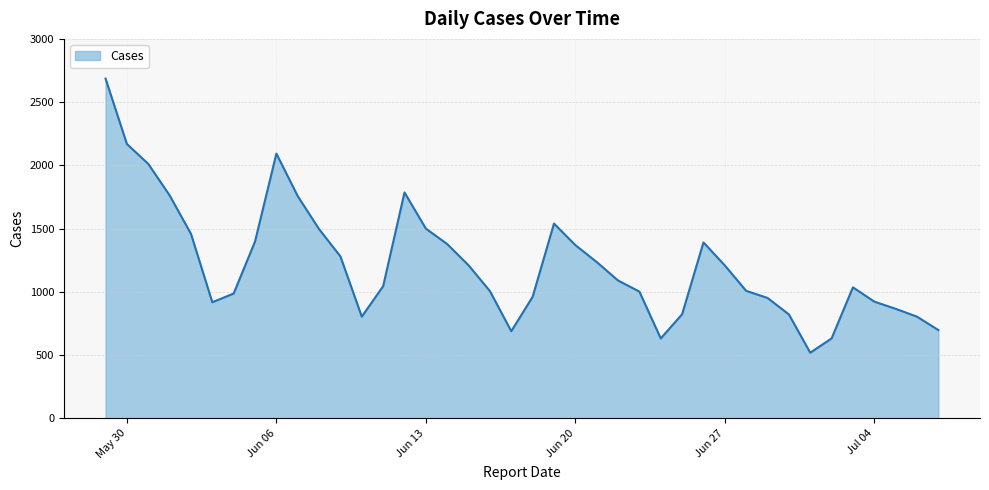

What is the maximum value shown in the chart?

2686